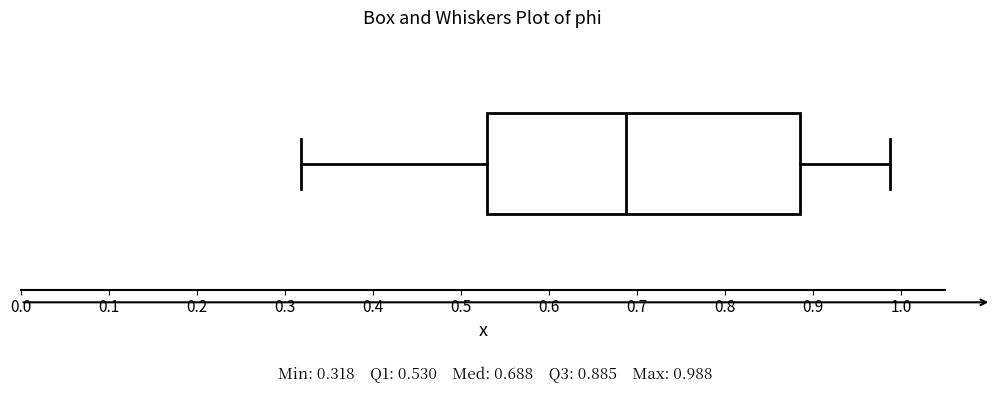

Transcribe this box plot: give where the median line is, the range the box spans, and where the two whiskers end, as read against the x-axis. The values are not printed on the chart, so give them approximately, as read against the axis.

median 0.69, box 0.53 to 0.89, whiskers 0.32 to 0.99